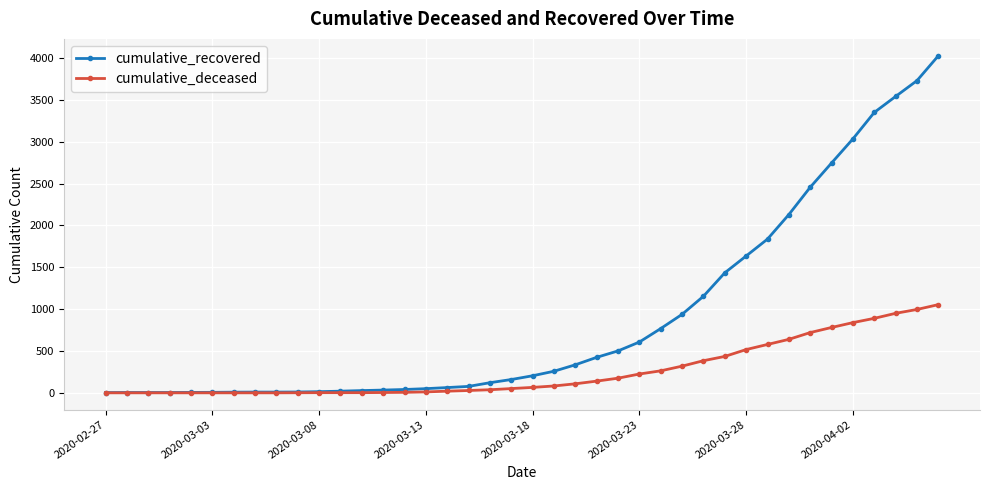

Which series has the largest total across all categories?

cumulative_recovered